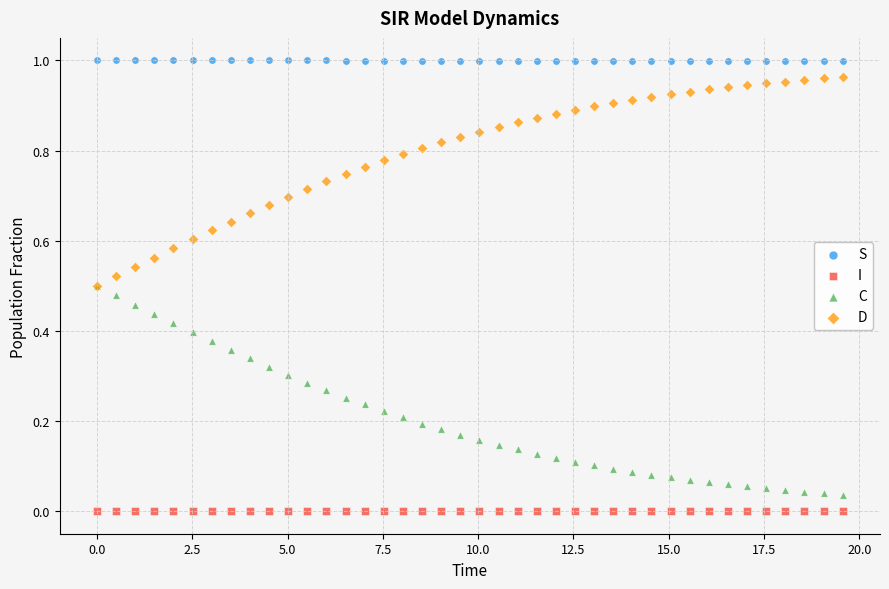

What are all the series names shown in the legend?

S, I, C, D